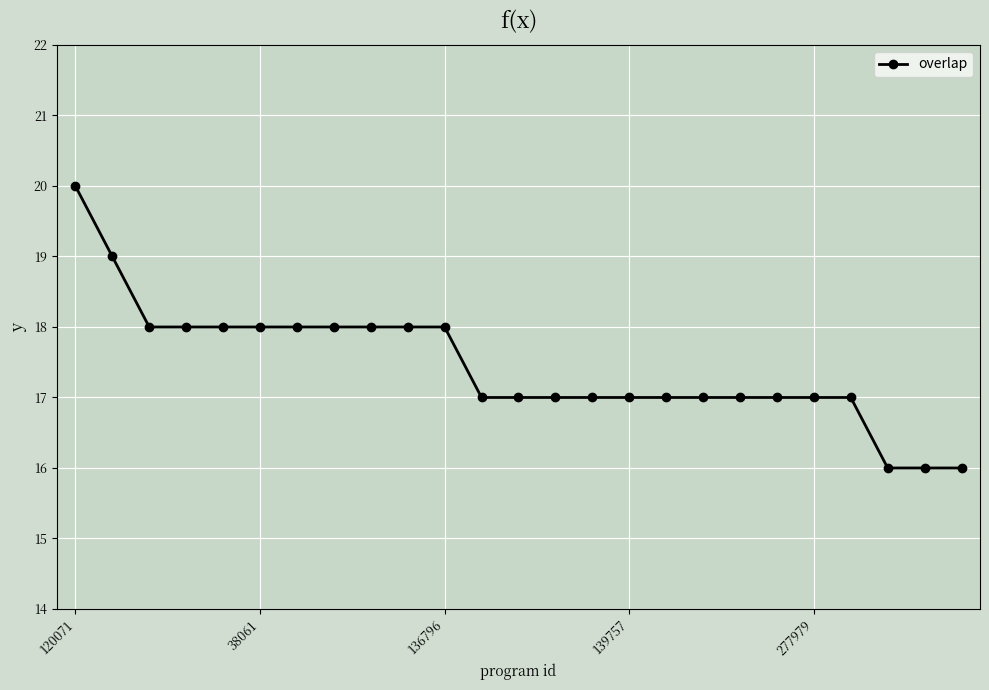

Count the number of categories in the chart.

25